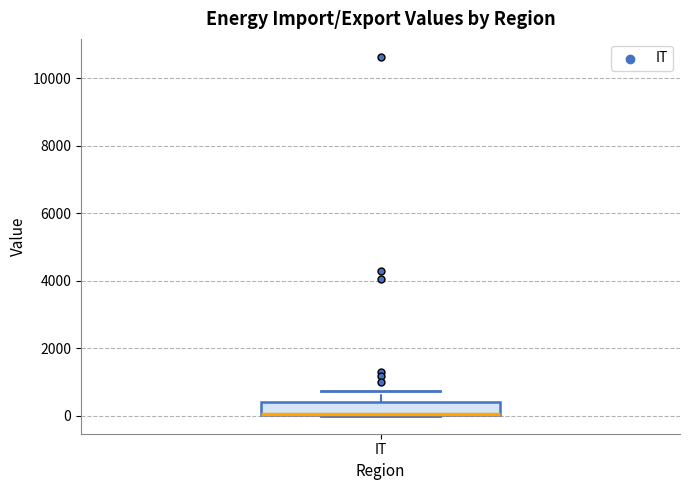

Read this box plot against the y-axis: the position of the median line, the range covered by the box, and the ends of both whiskers. The values are not printed on the chart, so give them approximately, as read against the axis.

median 0 (drawn on the box's lower edge), box 0 to 400, whiskers 0 to 800